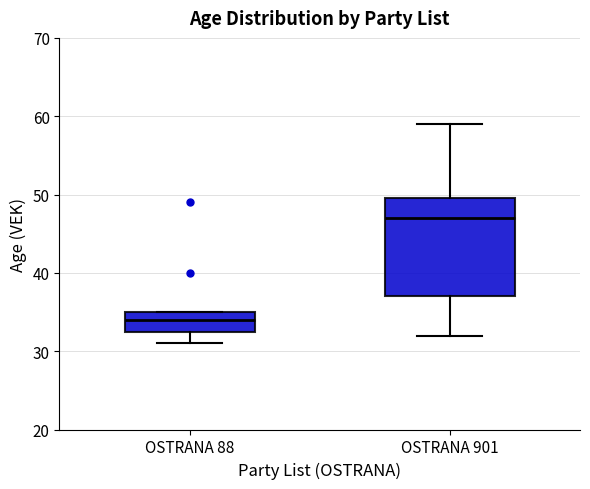

Reading left to right, read every box against the y-axis: the position of its median line, the range the box covers, and the ends of its whiskers. The values are not printed on the chart, so give them approximately, as read against the axis.

OSTRANA 88: median 34, box 33 to 35, whiskers 31 to 35
OSTRANA 901: median 47, box 37 to 50, whiskers 32 to 59